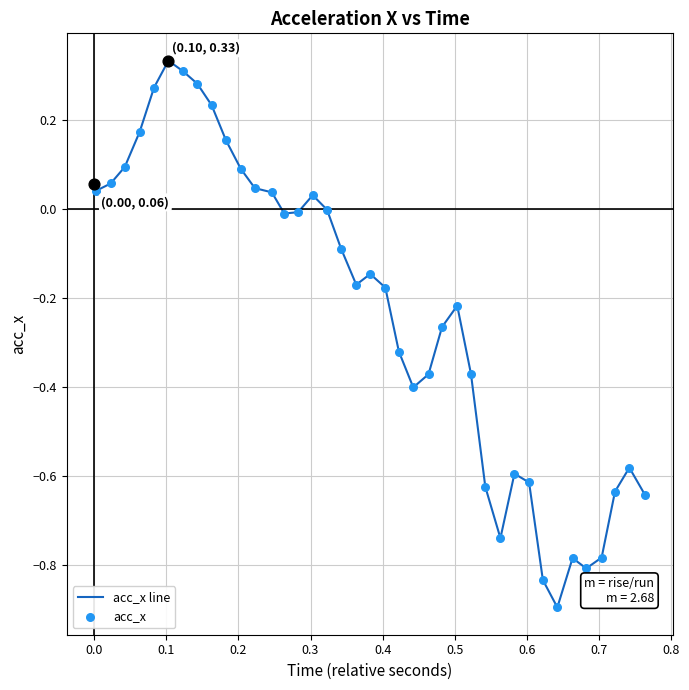

What is the smallest value displayed?

-0.9